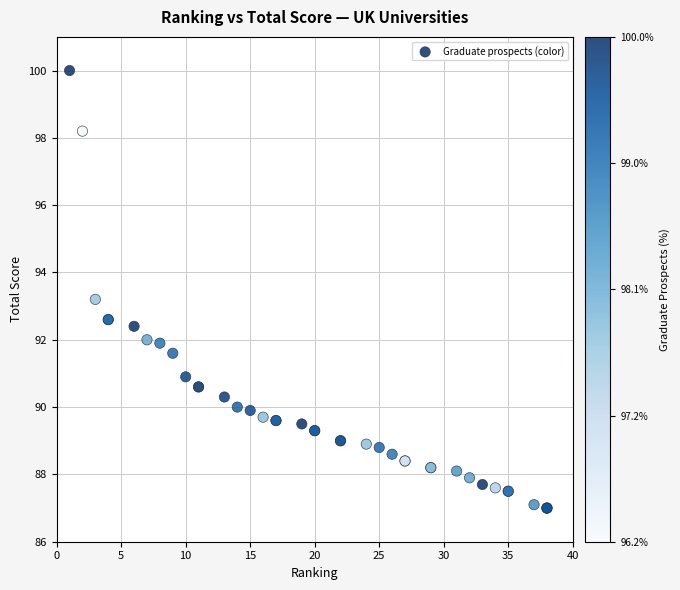

What Y value in the scatter plot is closest to 93?

93.2